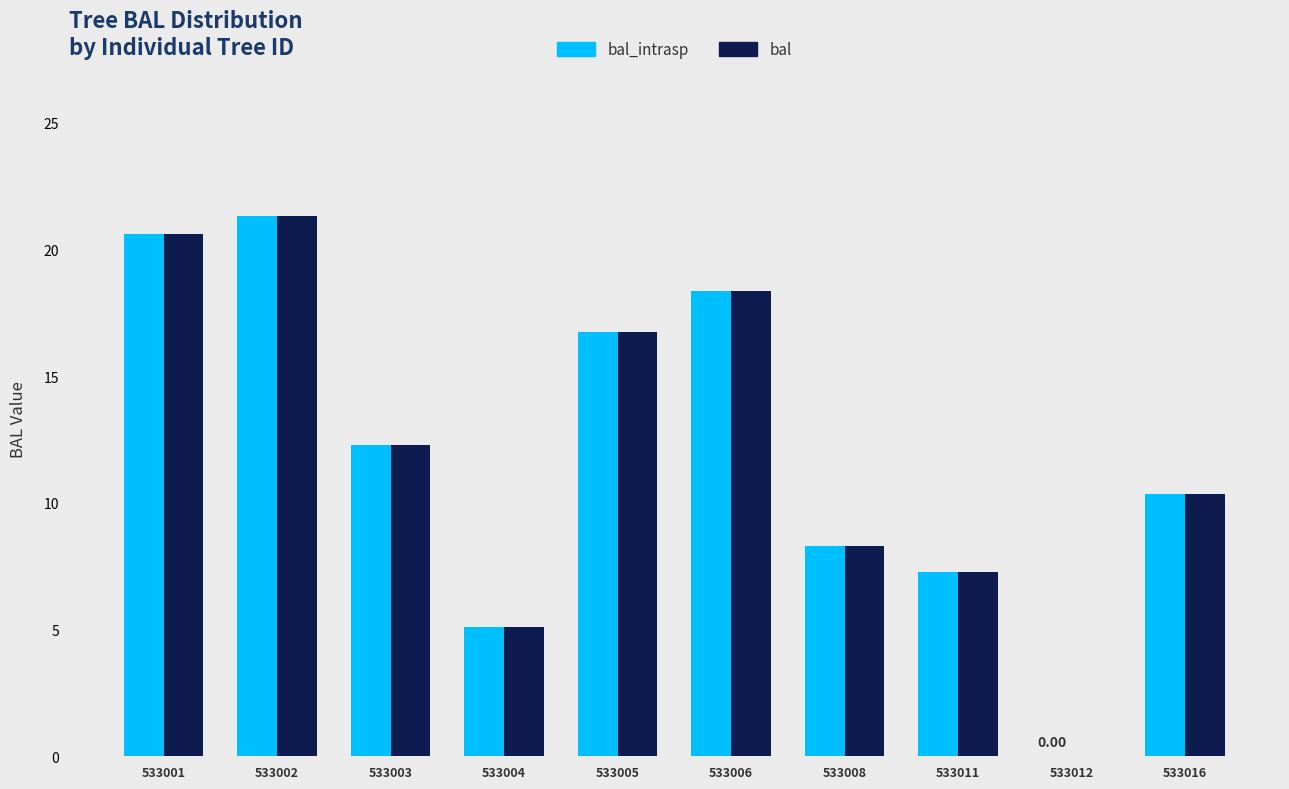

Is the value of bal at 533008 greater than the value of bal_intrasp at 533012?

Yes